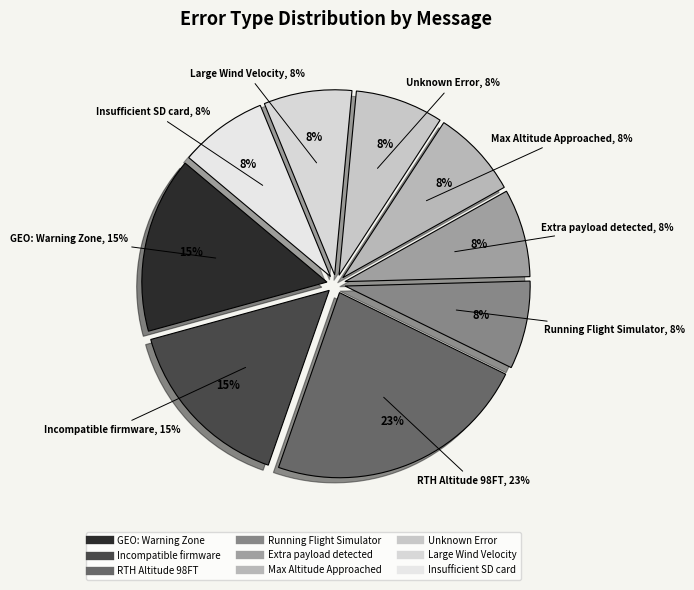

How many slices are in this pie chart?

9